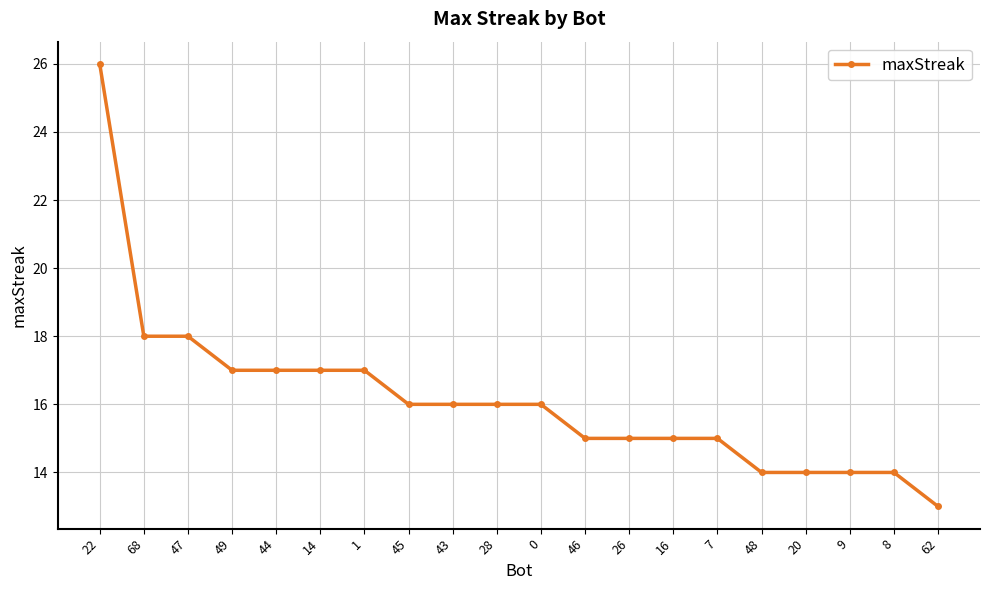

What is the label of the 5th point from the left?

44